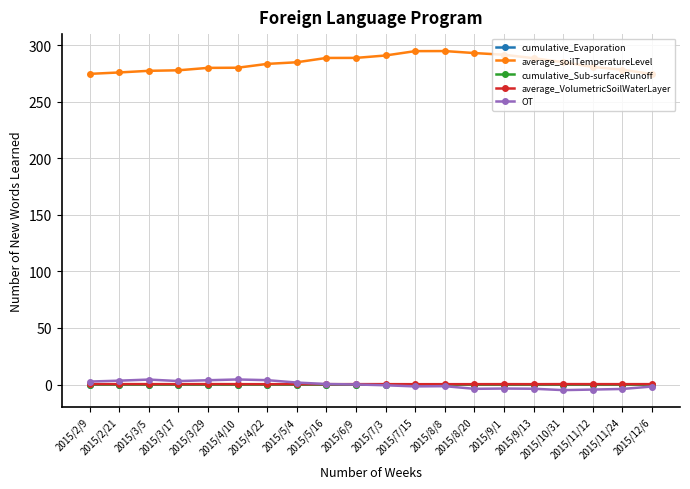

What is the greatest value displayed?

294.8